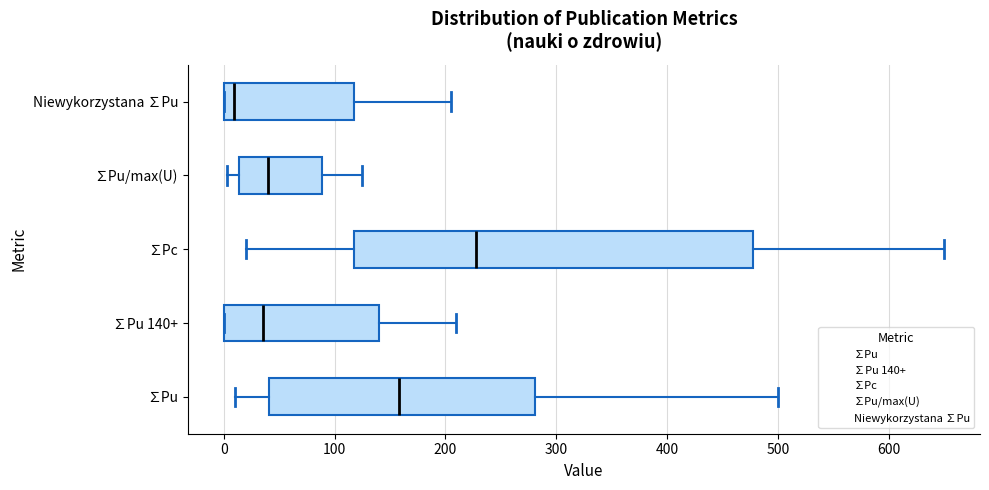

Which box is the widest, from its left edge to its right edge?

∑Pc